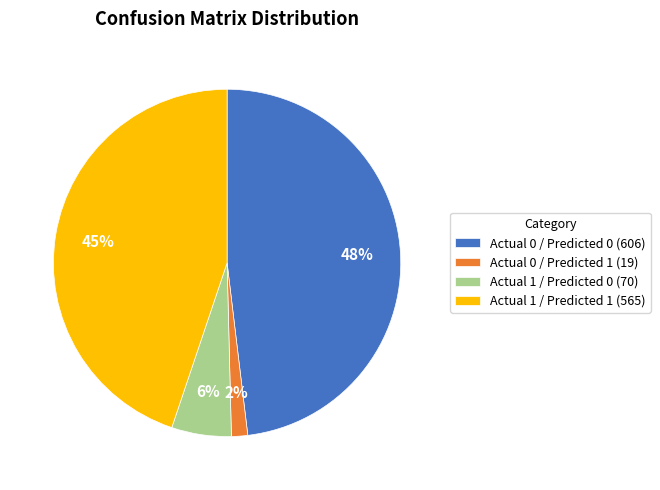

Combined, do Actual 0 / Predicted 1 and Actual 1 / Predicted 1 account for over 50%?

No